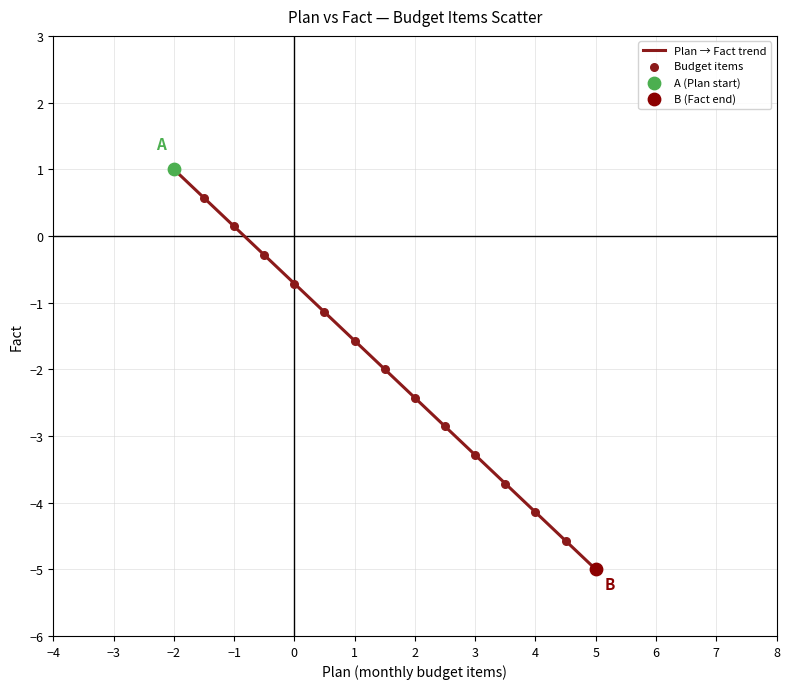

What is the difference between the maximum and minimum values?

6.0